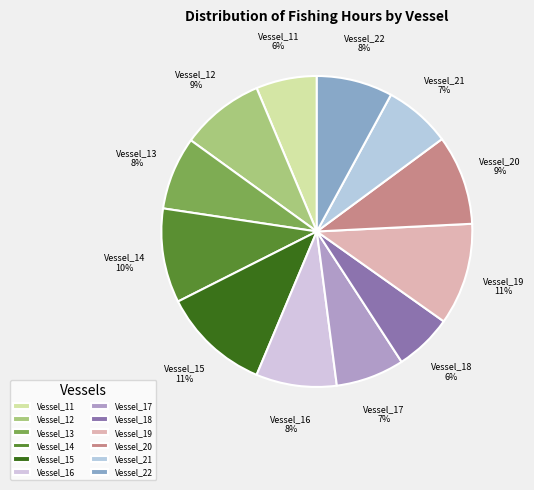

Which has a higher value, Vessel_12 or Vessel_21?

Vessel_12